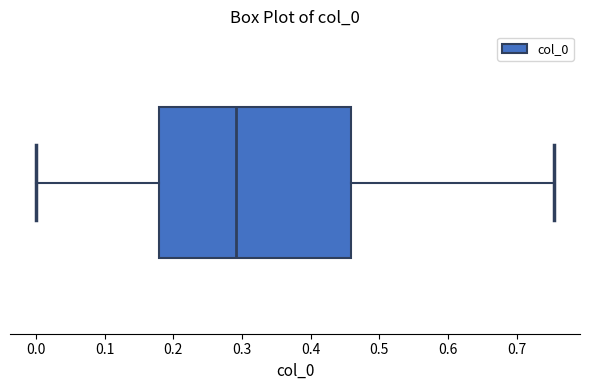

Read this box plot against the x-axis: the position of the median line, the range covered by the box, and the ends of both whiskers. The values are not printed on the chart, so give them approximately, as read against the axis.

median 0.29, box 0.18 to 0.46, whiskers 0.00 to 0.75